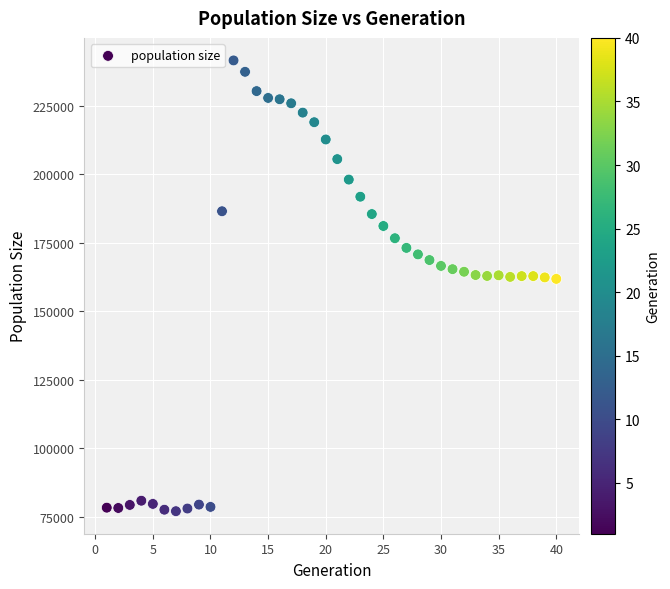

What is the range of Y values (max minus min)?

164508